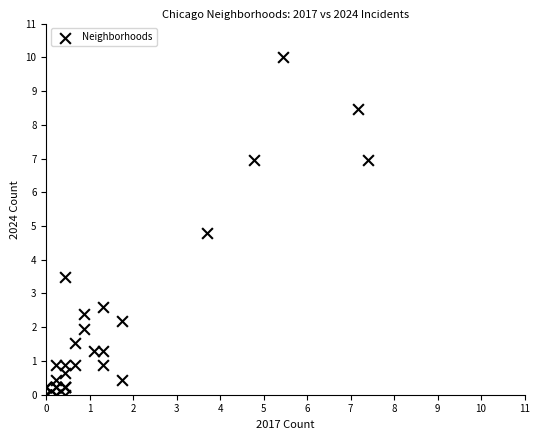

What Y value in the scatter plot is closest to 5?

4.8